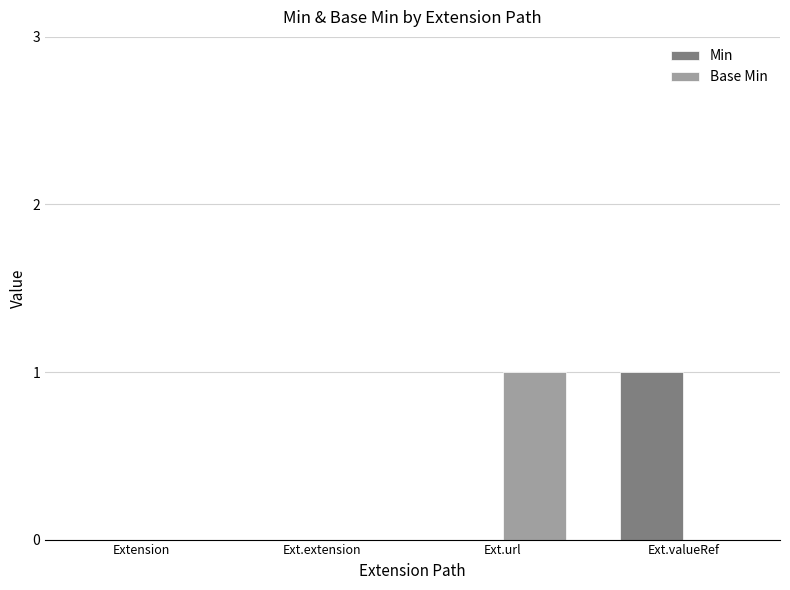

What are all the series names shown in the legend?

Min, Base Min